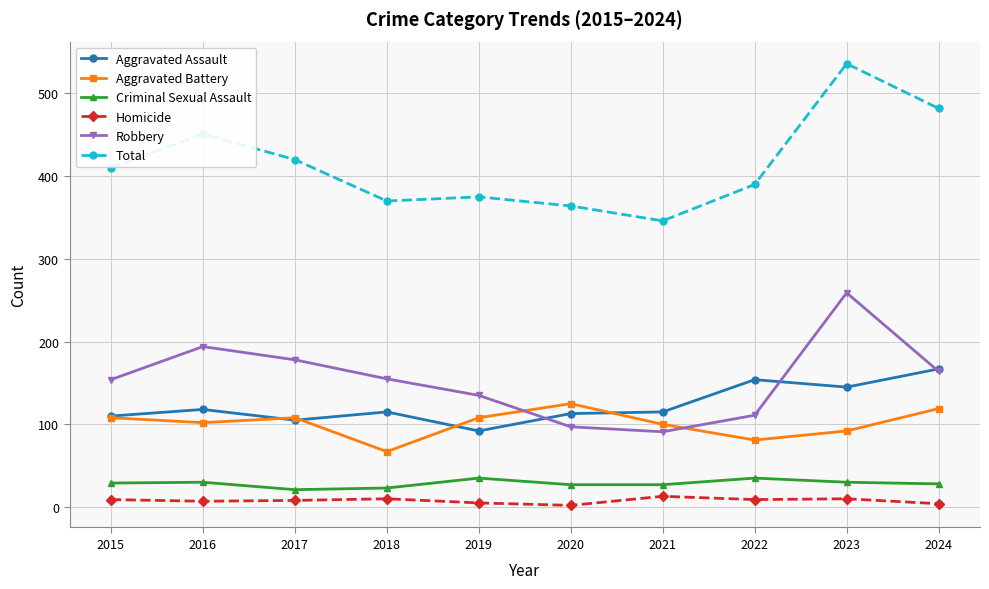

What is the difference between the maximum and minimum values in the Aggravated Assault series?

75